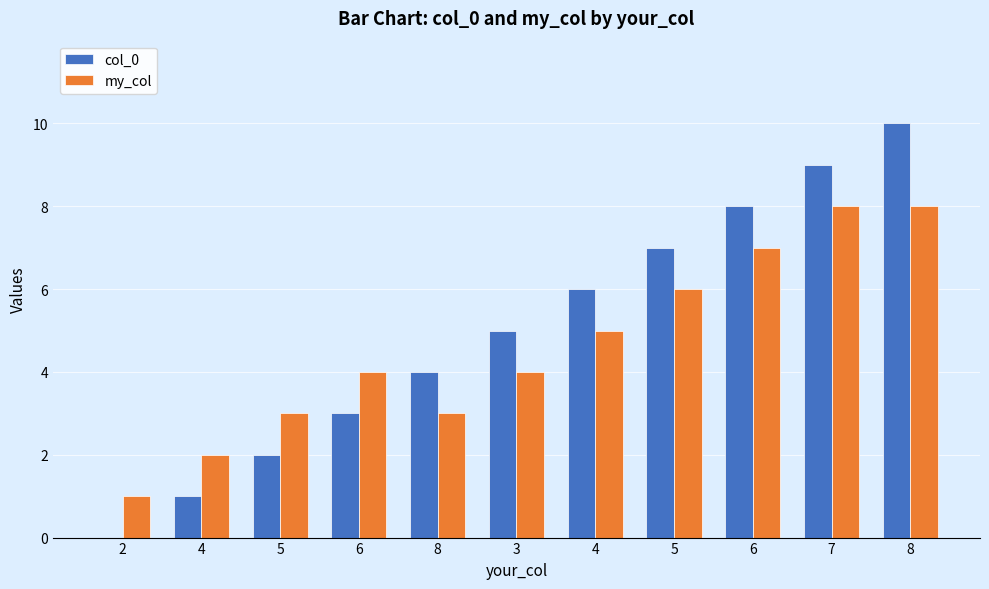

Are the bars grouped side by side (vs. stacked)?

Yes